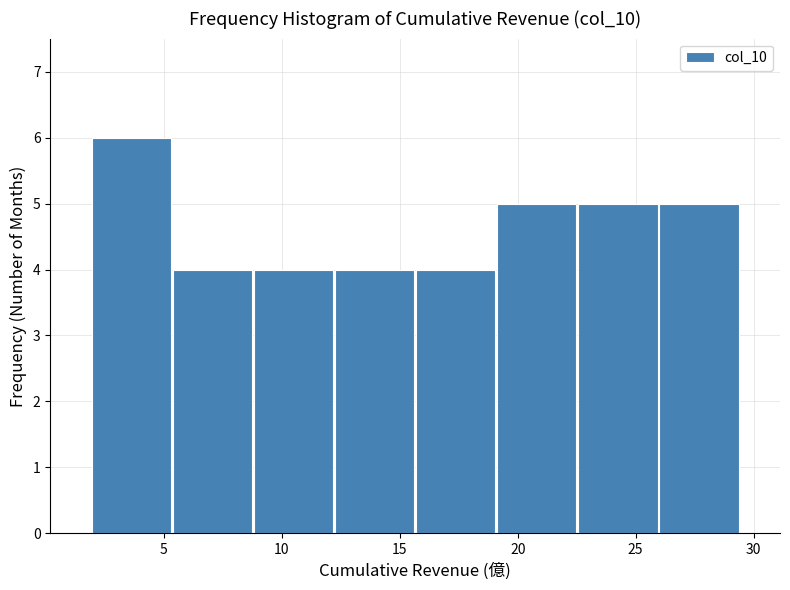

How tall is the bar that spans 19.0 to 22.5 on the x-axis? Neither the bar edges nor the heights are printed on the chart, so give them approximately, as read against the axes.

5